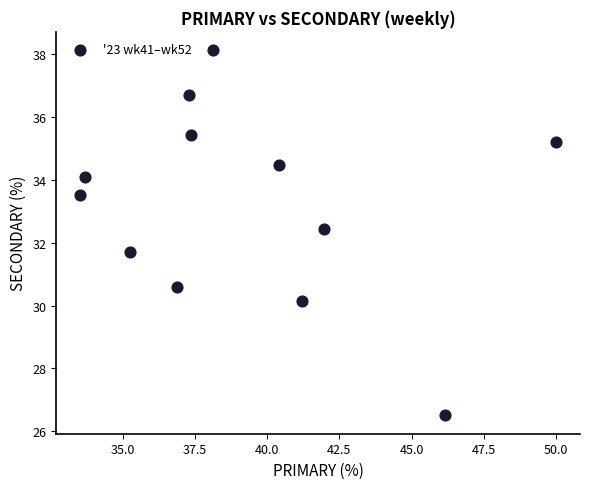

What is the average Y value?

33.2